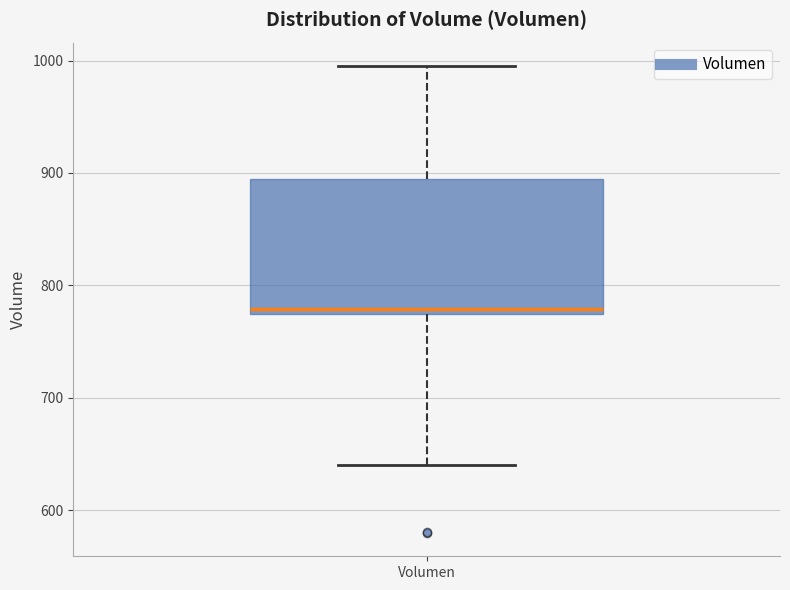

Read this box plot against the y-axis: the position of the median line, the range covered by the box, and the ends of both whiskers. The values are not printed on the chart, so give them approximately, as read against the axis.

median 780, box 770 to 890, whiskers 640 to 1000